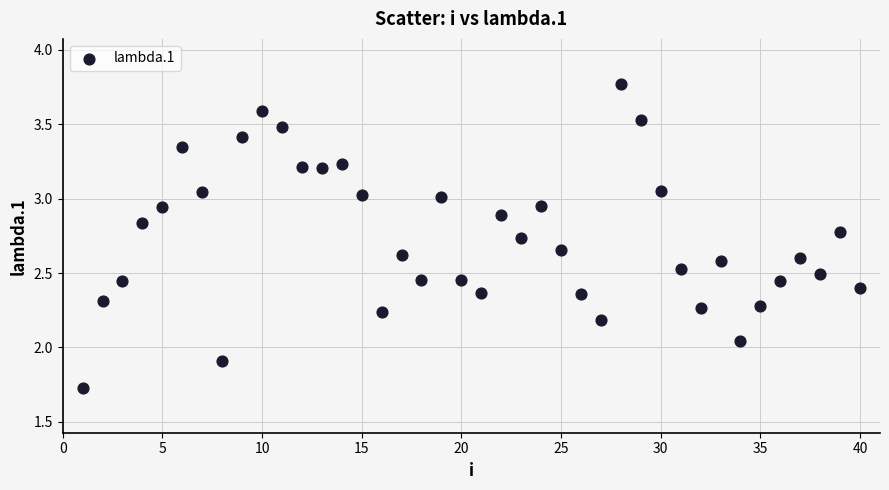

What is the range of X values (max minus min)?

39.0